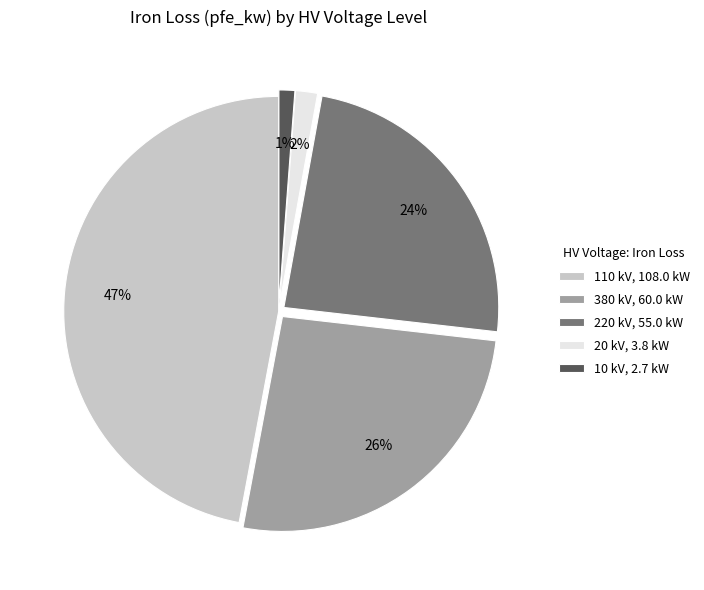

Between 10 kV, 2.7 kW and 110 kV, 108.0 kW, which is larger?

110 kV, 108.0 kW